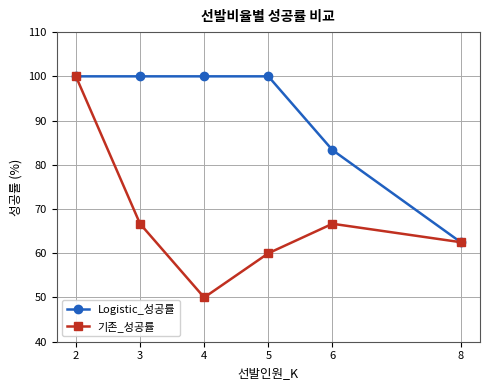

What is the approximate value of 기존_성공률 at 6?

66.7